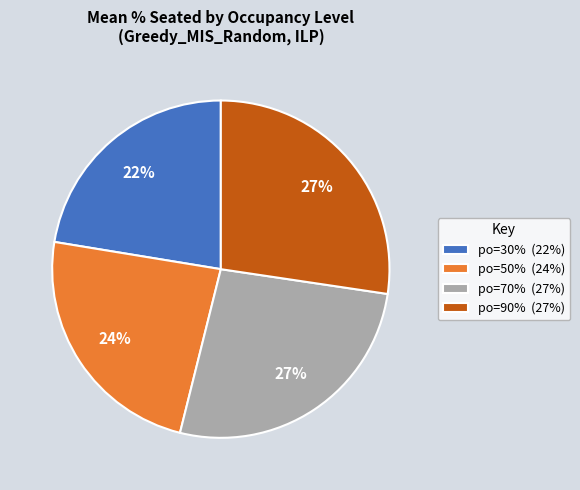

To the nearest percent, what is the difference between the largest and smallest slice percentages?

5%